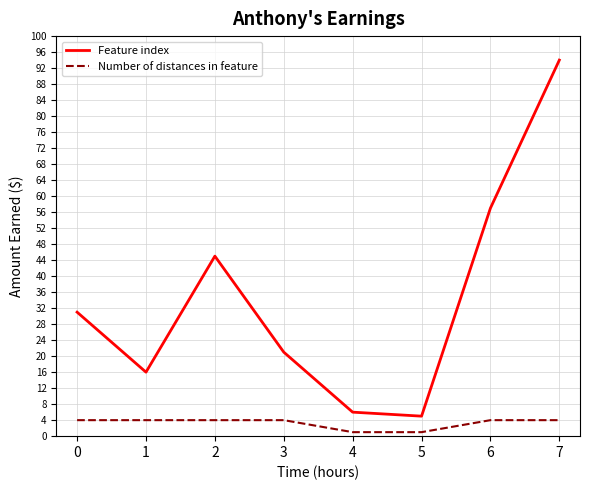

True or false: Number of distances in feature and Feature index intersect in this chart.

False